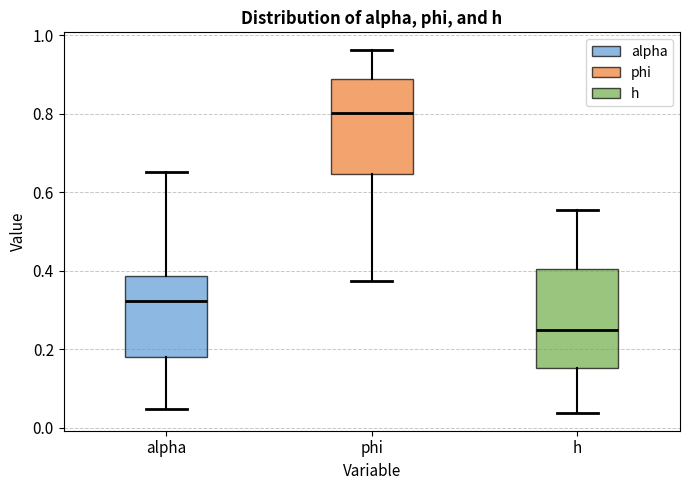

Reading left to right, transcribe this box plot: for each box, give where its median line is, the range the box spans, and where its two whiskers end, as read against the y-axis. The values are not printed on the chart, so give them approximately, as read against the axis.

alpha: median 0.32, box 0.18 to 0.38, whiskers 0.04 to 0.66
phi: median 0.80, box 0.64 to 0.88, whiskers 0.38 to 0.96
h: median 0.24, box 0.16 to 0.40, whiskers 0.04 to 0.56